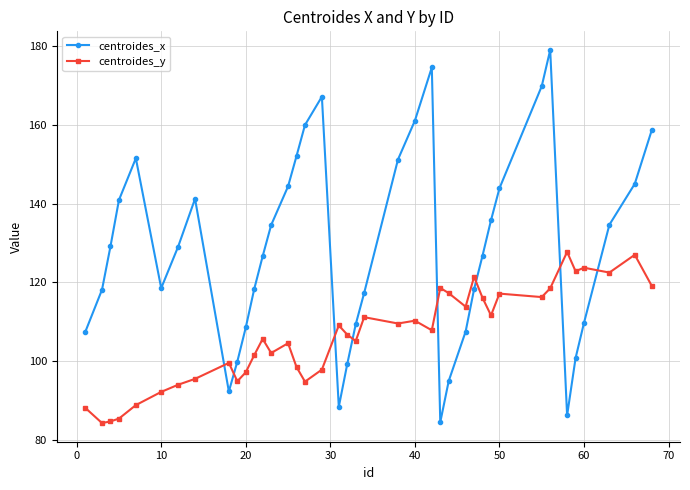

List the series in order of their peak value, highest first.

centroides_x, centroides_y